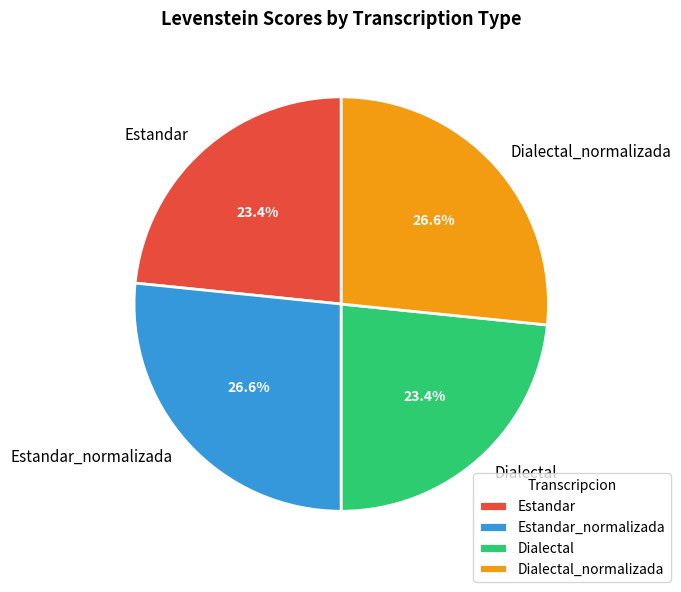

Does Dialectal account for over 50% of the chart?

No